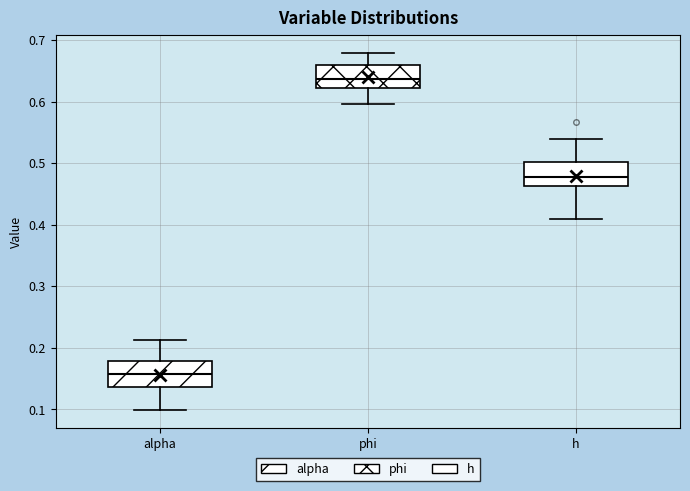

Reading left to right, transcribe this box plot: for each box, give where its median line is, the range the box spans, and where its two whiskers end, as read against the y-axis. The values are not printed on the chart, so give them approximately, as read against the axis.

alpha: median 0.16, box 0.14 to 0.18, whiskers 0.10 to 0.21
phi: median 0.64, box 0.62 to 0.66, whiskers 0.60 to 0.68
h: median 0.48, box 0.46 to 0.50, whiskers 0.41 to 0.54